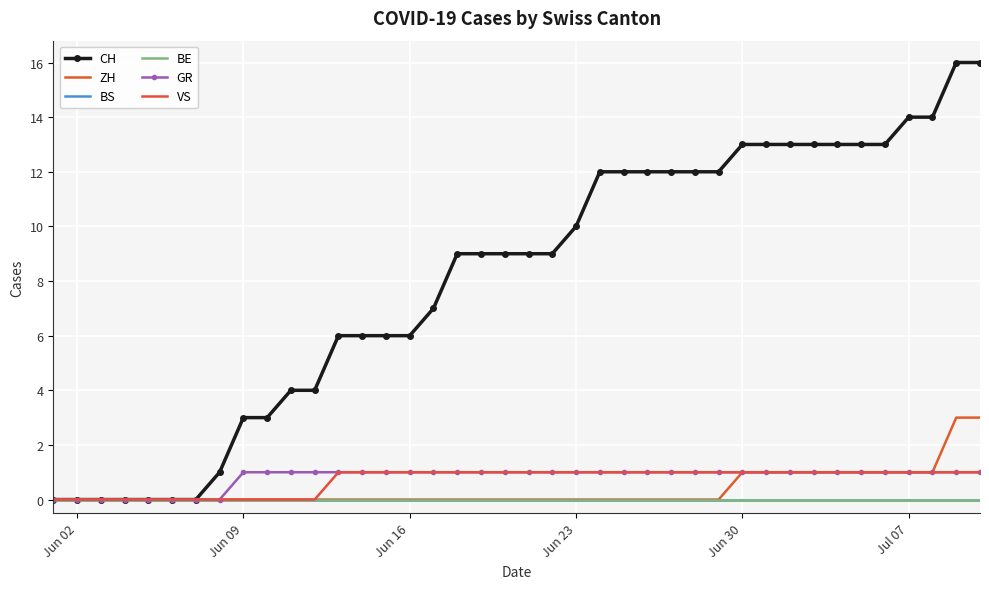

True or false: BE and VS intersect in this chart.

False